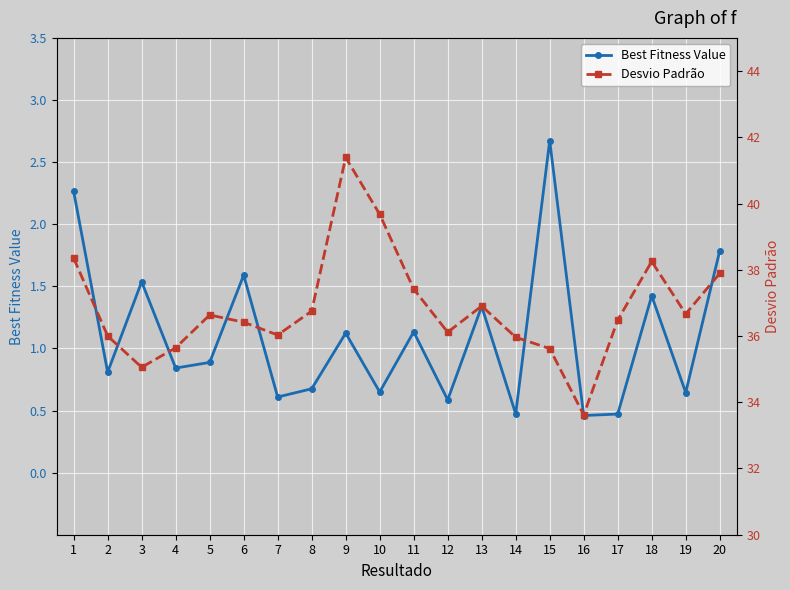

How many data points in Desvio Padrão are above 36?

14